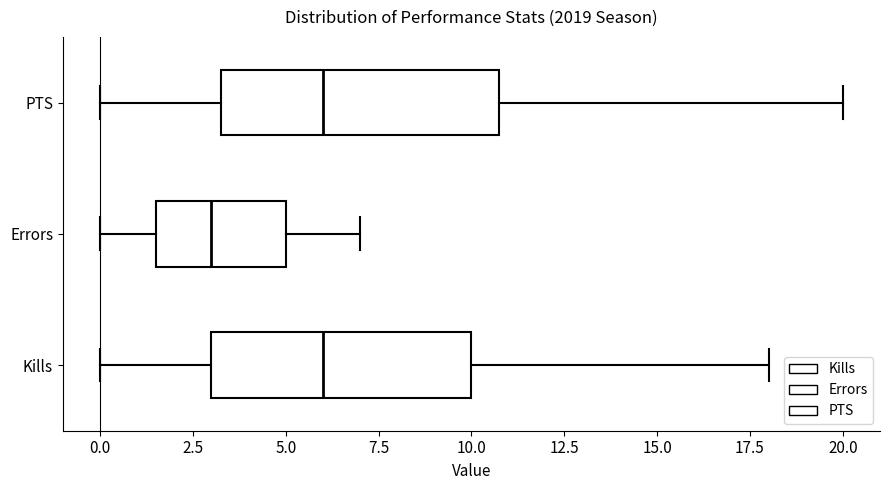

Reading bottom to top, transcribe this box plot: for each box, give where its median line is, the range the box spans, and where its two whiskers end, as read against the x-axis. The values are not printed on the chart, so give them approximately, as read against the axis.

Kills: median 6.0, box 3.0 to 10.0, whiskers 0.0 to 18.0
Errors: median 3.0, box 1.5 to 5.0, whiskers 0.0 to 7.0
PTS: median 6.0, box 3.5 to 11.0, whiskers 0.0 to 20.0